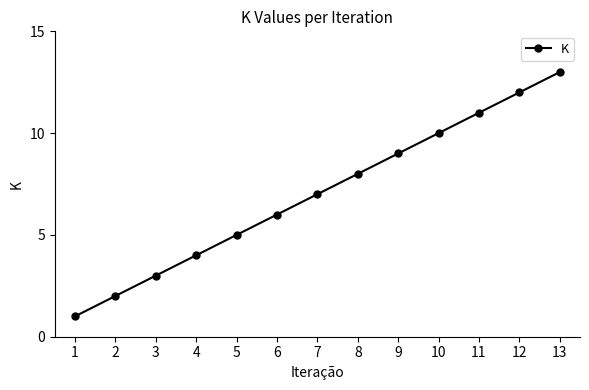

Which category has the highest value across all series?

13